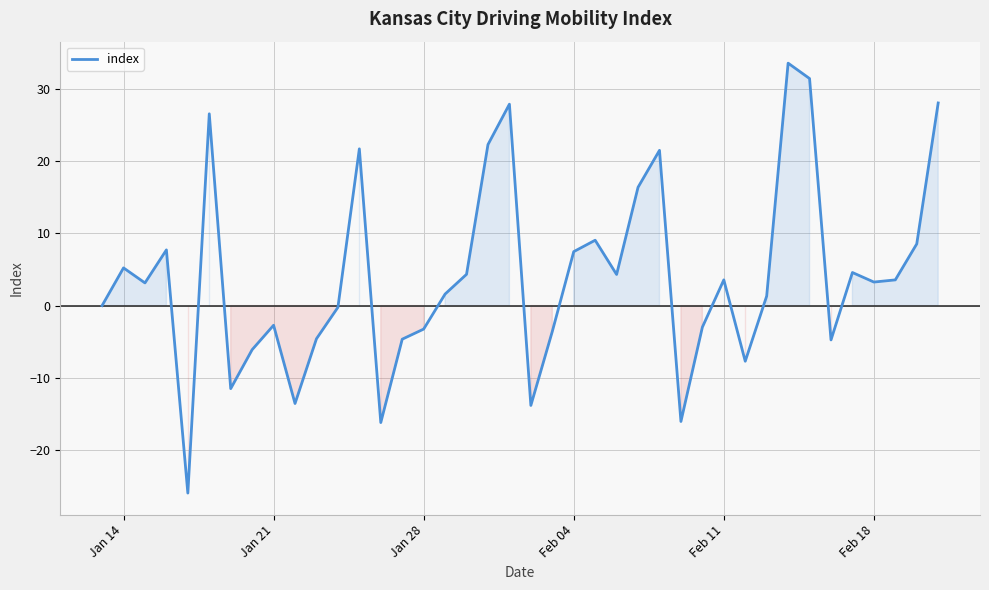

What is the maximum value shown in the chart?

33.6